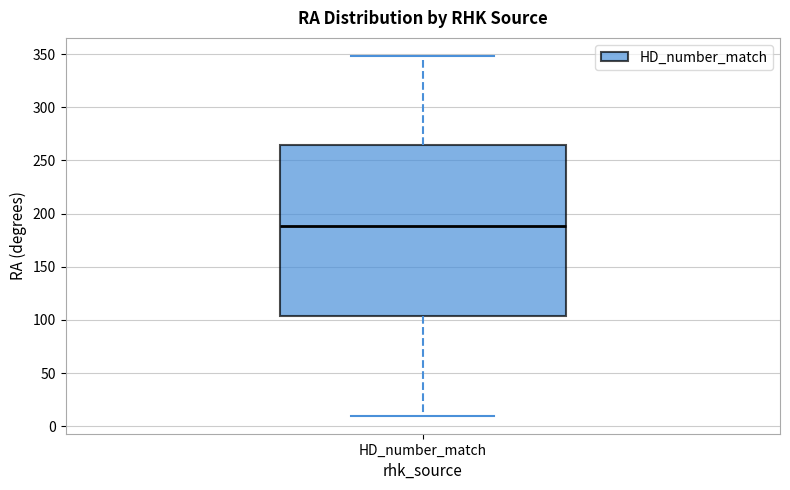

Read this box plot against the y-axis: the position of the median line, the range covered by the box, and the ends of both whiskers. The values are not printed on the chart, so give them approximately, as read against the axis.

median 190, box 105 to 265, whiskers 10 to 350